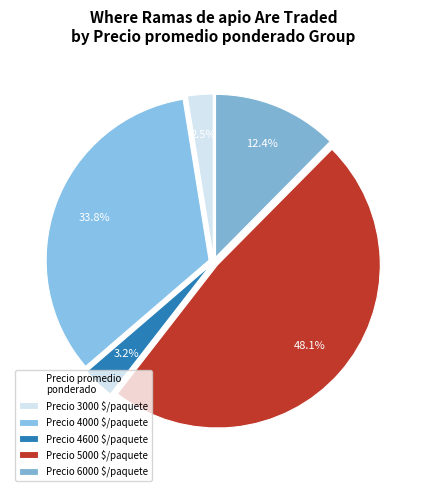

How many slices are in this pie chart?

5